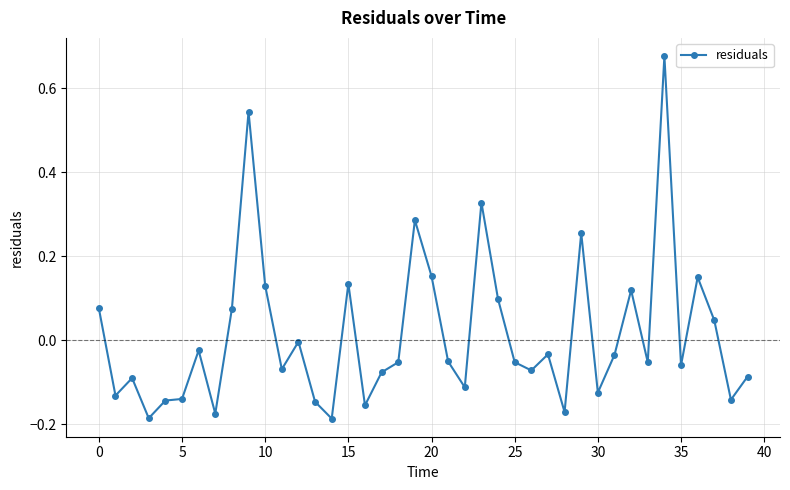

How many data points does each series have?

40